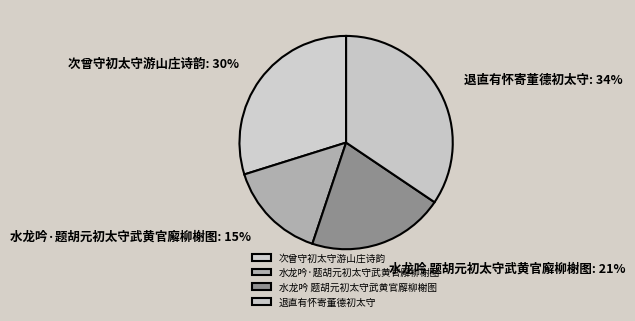

How many slices are in this pie chart?

4